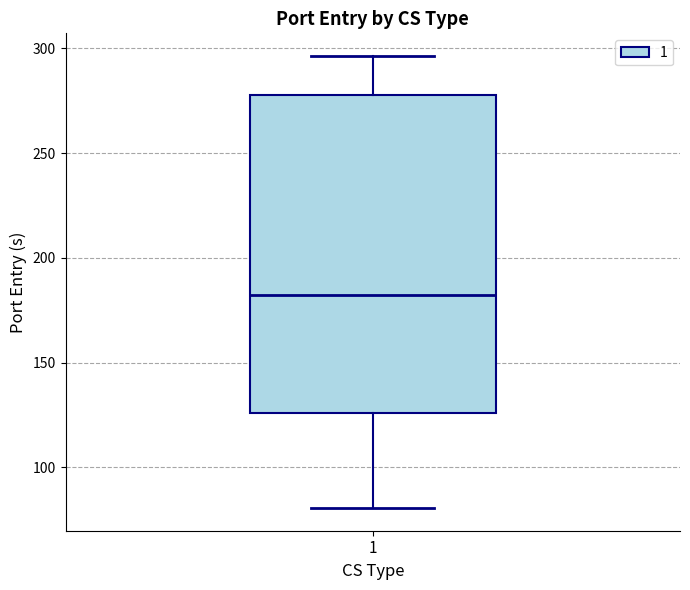

Transcribe this box plot: give where the median line is, the range the box spans, and where the two whiskers end, as read against the y-axis. The values are not printed on the chart, so give them approximately, as read against the axis.

median 180, box 125 to 280, whiskers 80 to 295